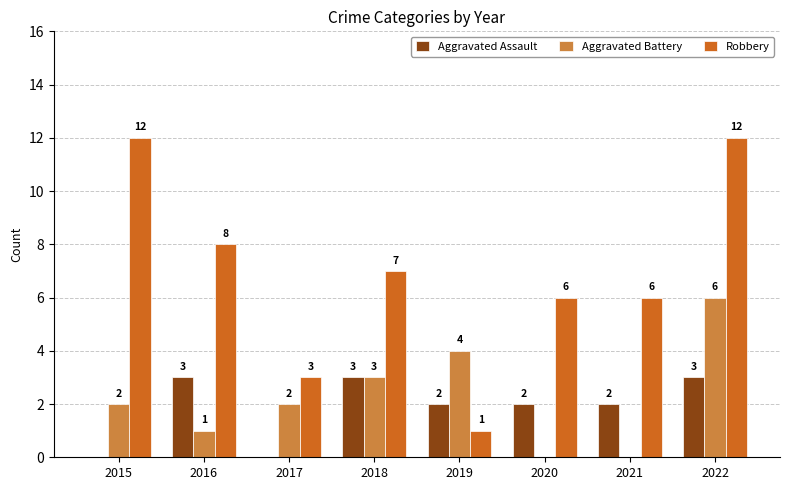

Reading left to right, transcribe all the data shown in this chart.

Aggravated Assault: 2015=0	2016=3	2017=0	2018=3	2019=2	2020=2	2021=2	2022=3
Aggravated Battery: 2015=2	2016=1	2017=2	2018=3	2019=4	2020=0	2021=0	2022=6
Robbery: 2015=12	2016=8	2017=3	2018=7	2019=1	2020=6	2021=6	2022=12